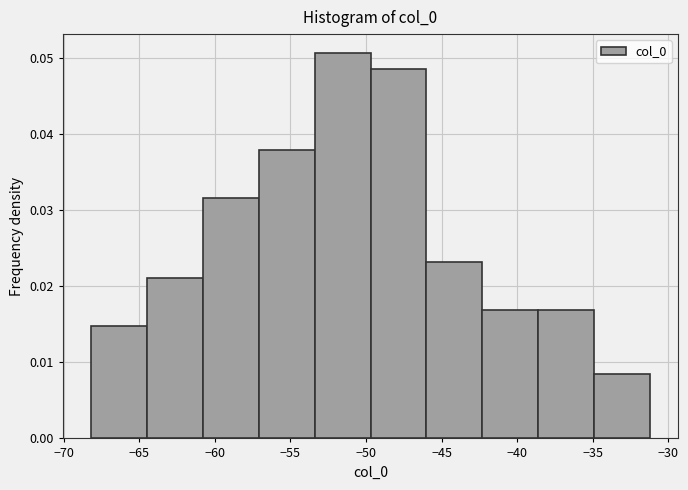

Over which range of the x-axis is the bar tallest?

-53.4 to -49.7